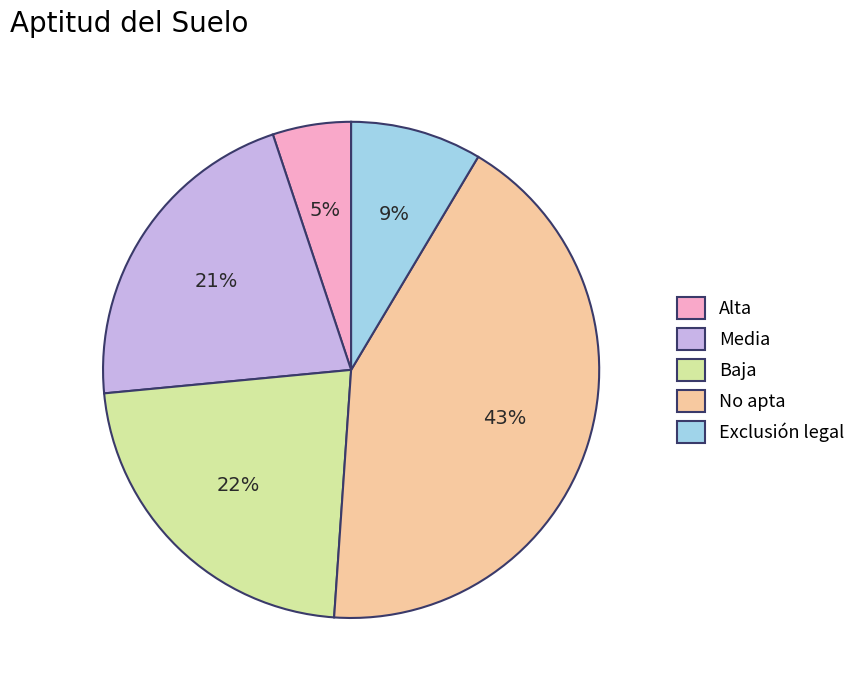

What percentage is the Baja slice, to the nearest percent?

22%